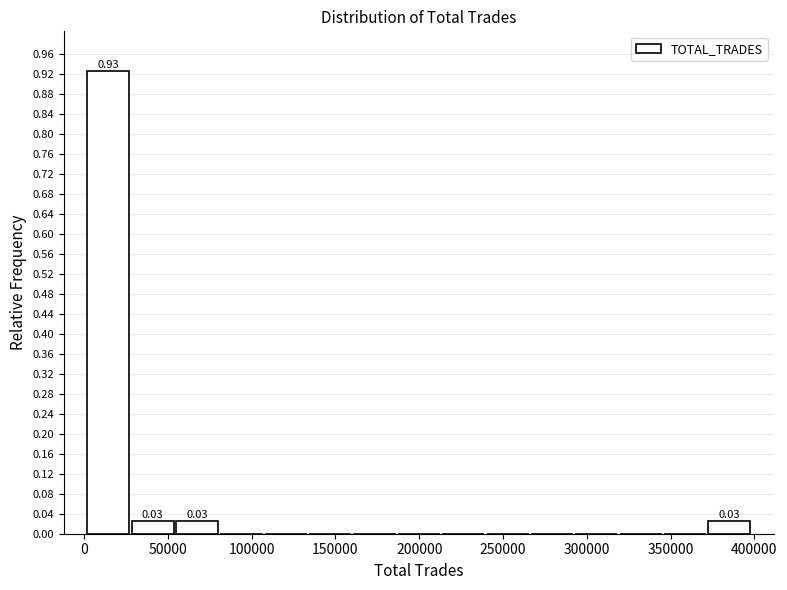

Over which range of the x-axis is the bar tallest?

0 to 30000